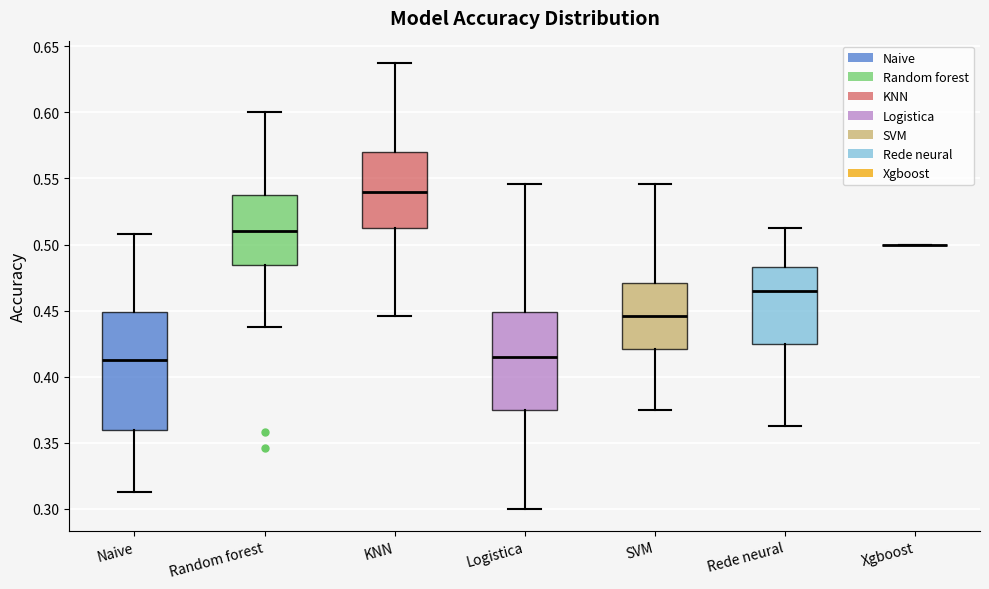

Reading left to right, read every box against the y-axis: the position of its median line, the range the box covers, and the ends of its whiskers. The values are not printed on the chart, so give them approximately, as read against the axis.

Naive: median 0.415, box 0.360 to 0.450, whiskers 0.315 to 0.510
Random forest: median 0.510, box 0.485 to 0.540, whiskers 0.440 to 0.600
KNN: median 0.540, box 0.515 to 0.570, whiskers 0.445 to 0.640
Logistica: median 0.415, box 0.375 to 0.450, whiskers 0.300 to 0.545
SVM: median 0.445, box 0.420 to 0.470, whiskers 0.375 to 0.545
Rede neural: median 0.465, box 0.425 to 0.485, whiskers 0.365 to 0.515
Xgboost: box collapsed to a line at 0.500, whiskers 0.500 to 0.500